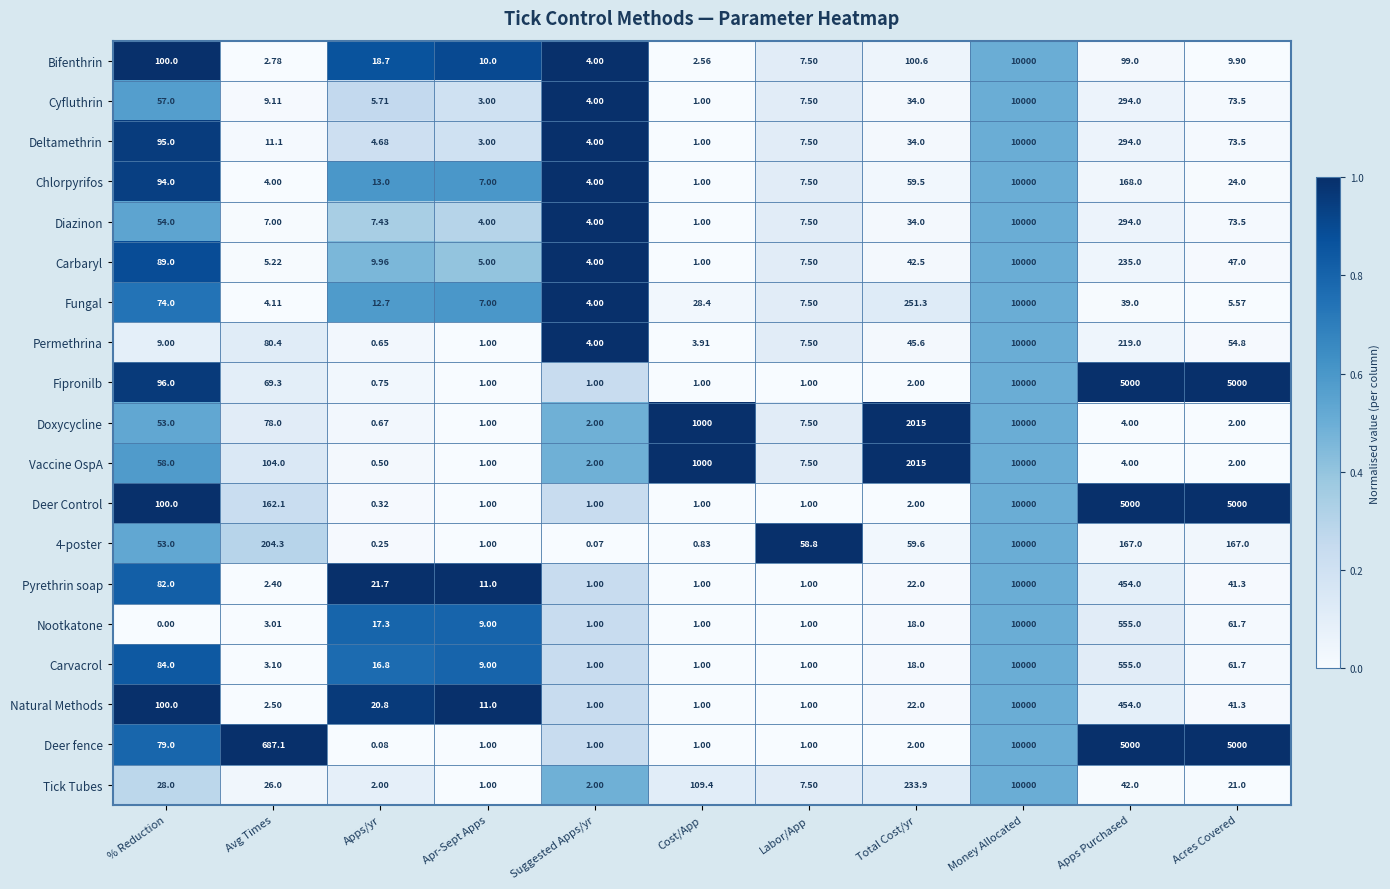

Which series has the widest spread of values?

Nootkatone